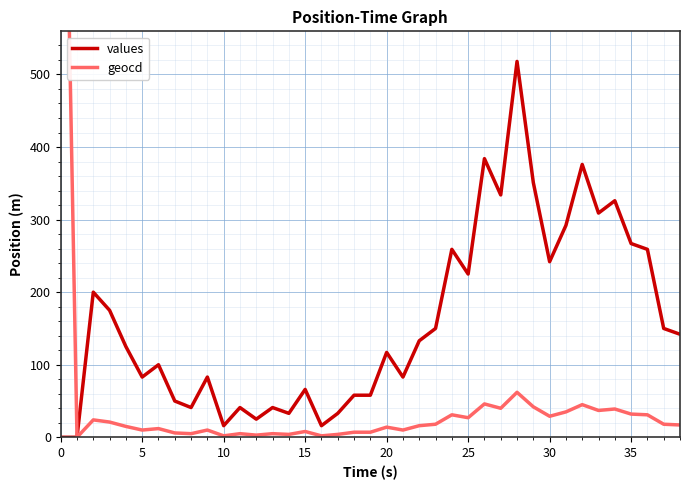

Is it true that values equals 0 at 0?

True